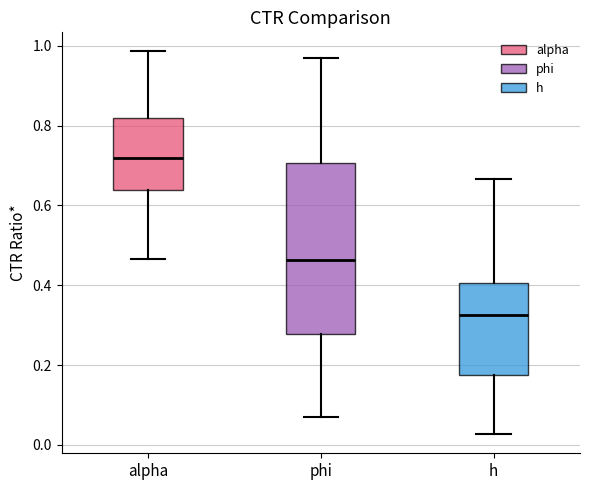

Reading left to right, read every box against the y-axis: the position of its median line, the range the box covers, and the ends of its whiskers. The values are not printed on the chart, so give them approximately, as read against the axis.

alpha: median 0.72, box 0.64 to 0.82, whiskers 0.46 to 0.98
phi: median 0.46, box 0.28 to 0.70, whiskers 0.08 to 0.96
h: median 0.32, box 0.18 to 0.40, whiskers 0.02 to 0.66